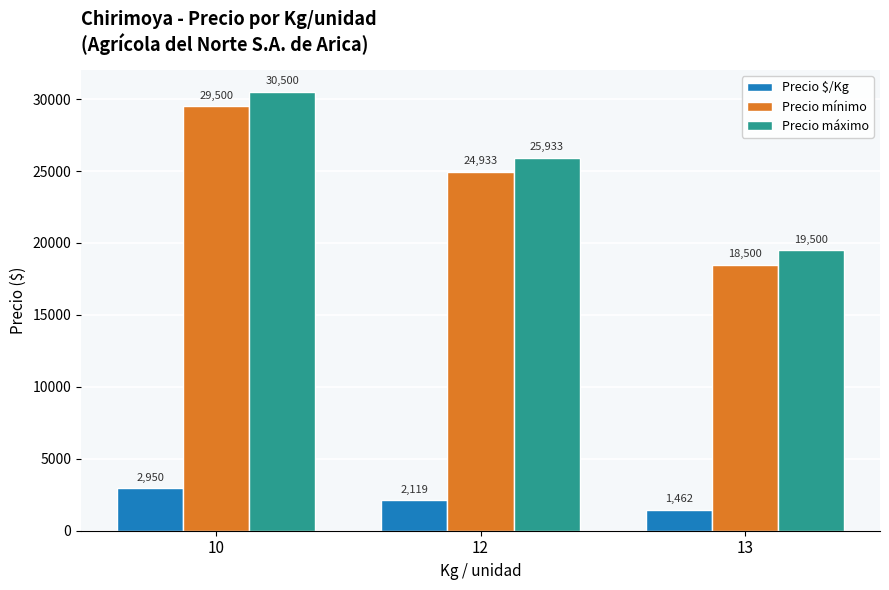

At which label does Precio mínimo reach its minimum?

13